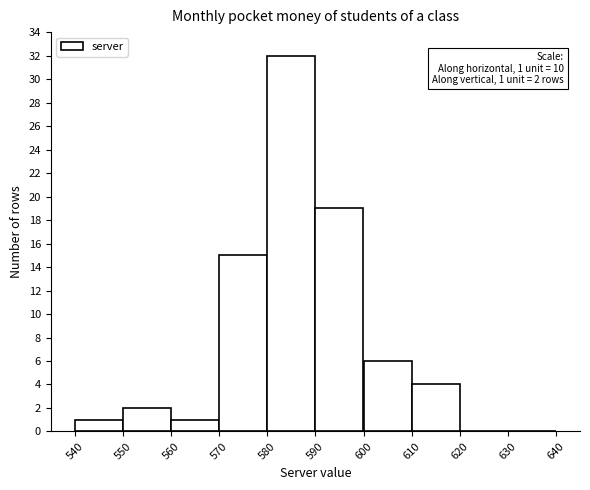

Which range on the x-axis has the tallest bar?

580 to 590